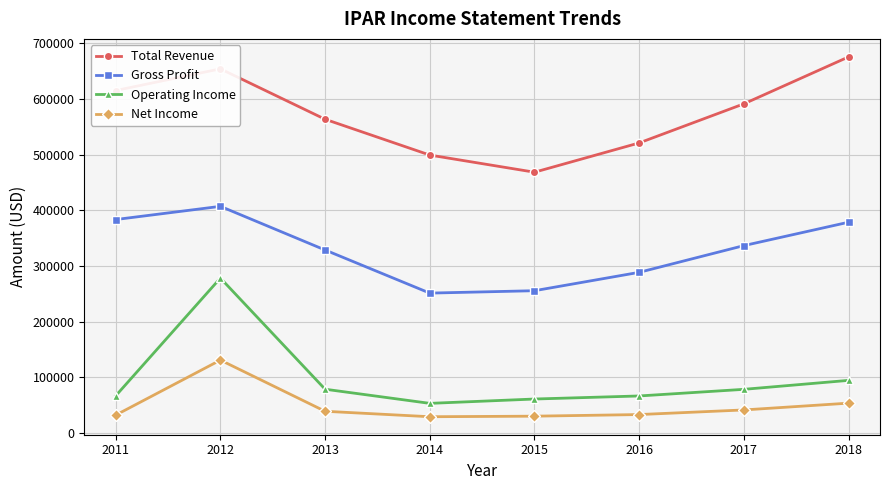

At which label does Total Revenue reach its minimum?

2015